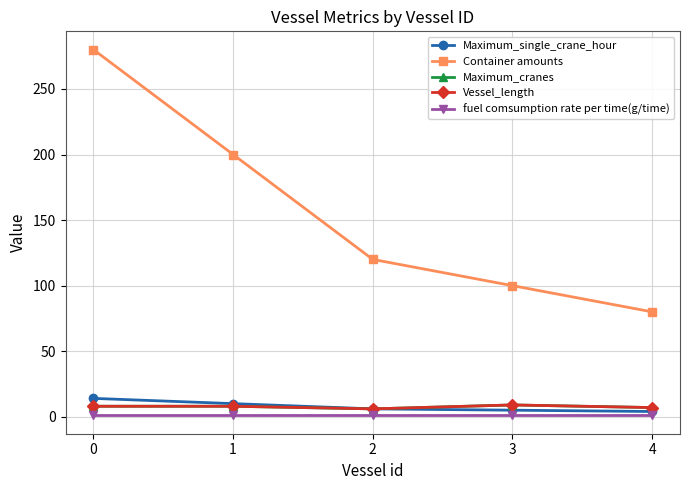

What is the value of the Maximum_cranes point at the 4th from the left?

9